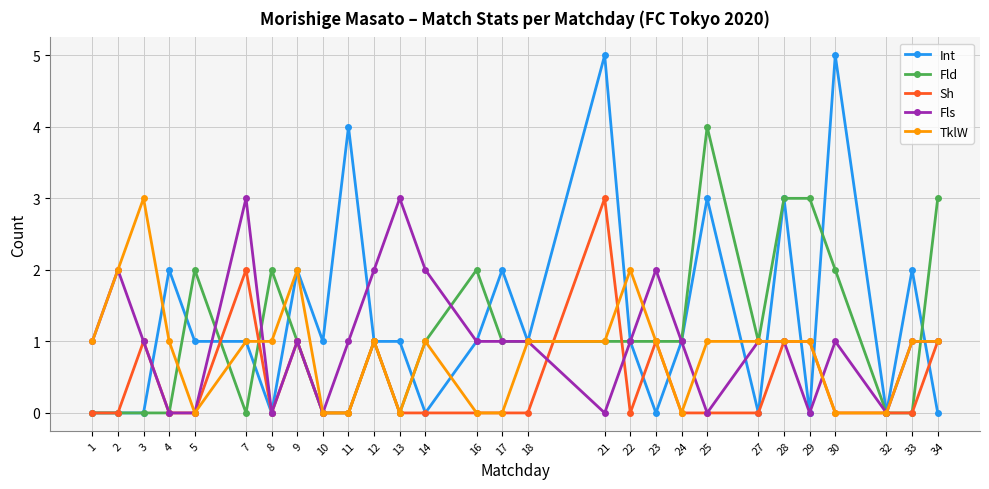

What is the difference between the maximum and minimum values in the Fls series?

3